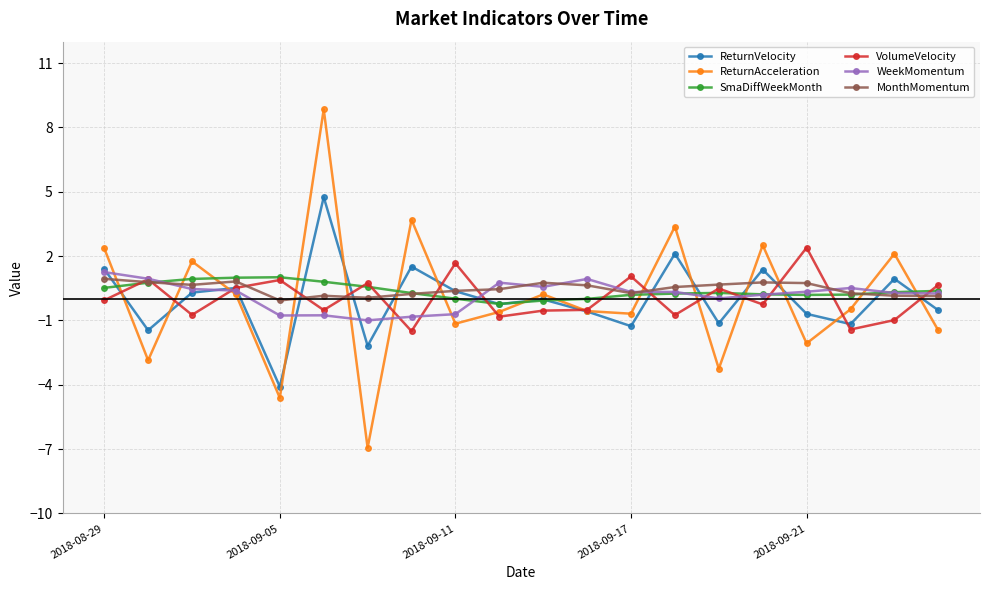

True or false: WeekMomentum has more than 0 points higher than both neighbors.

True